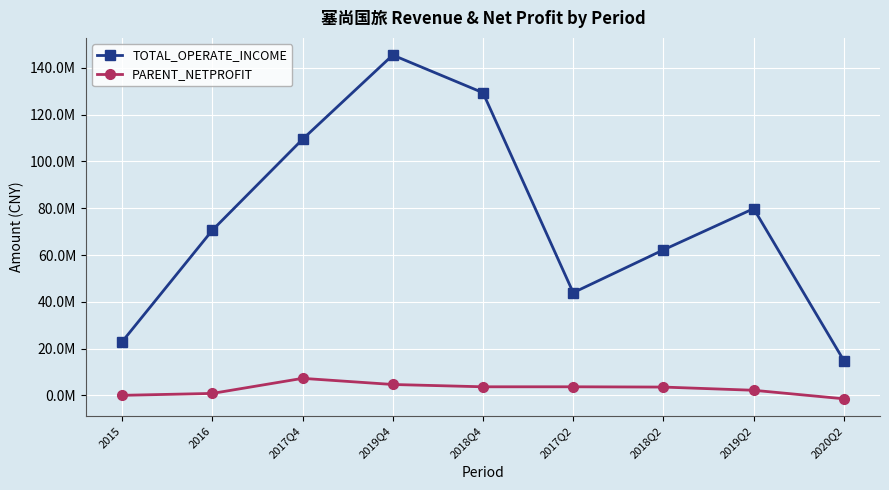

What is the total value across all series at 2019Q2?

82021533.5